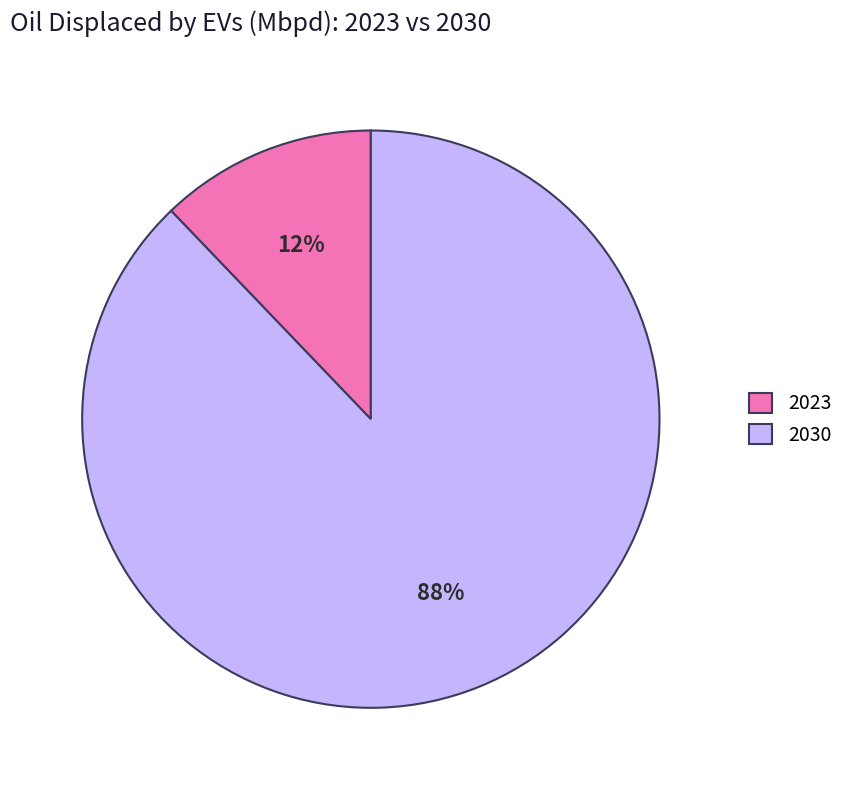

What is the smallest slice in the pie chart?

2023